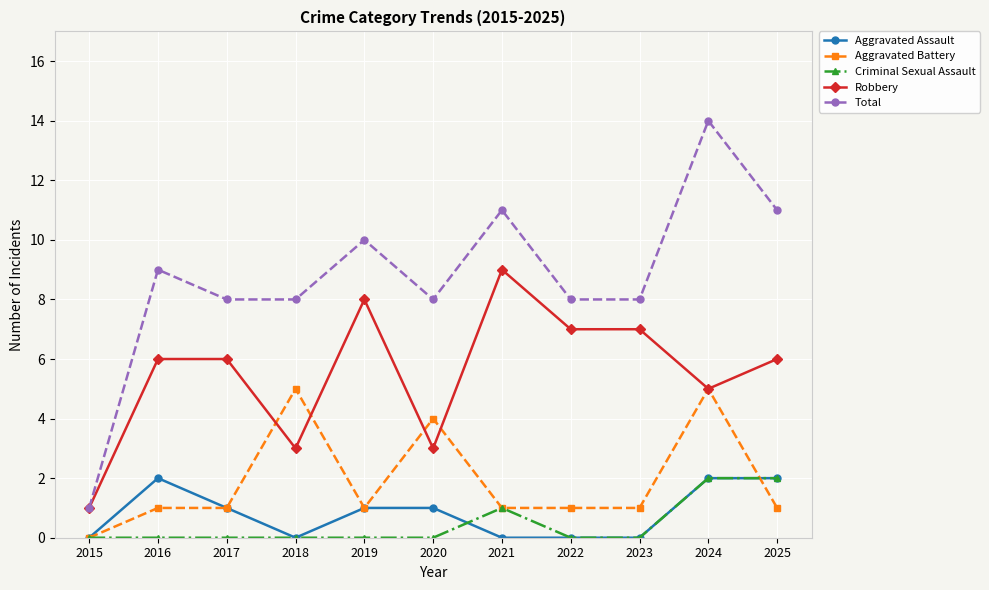

What is the difference between the maximum and minimum values in the Criminal Sexual Assault series?

2